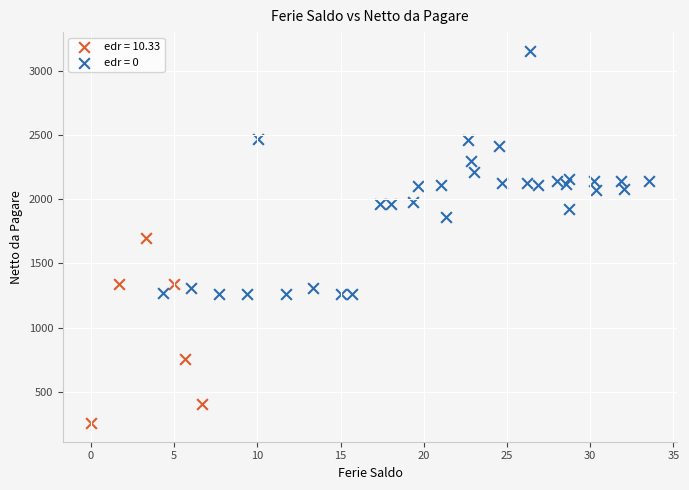

What are all the series names shown in the legend?

edr = 10.33, edr = 0